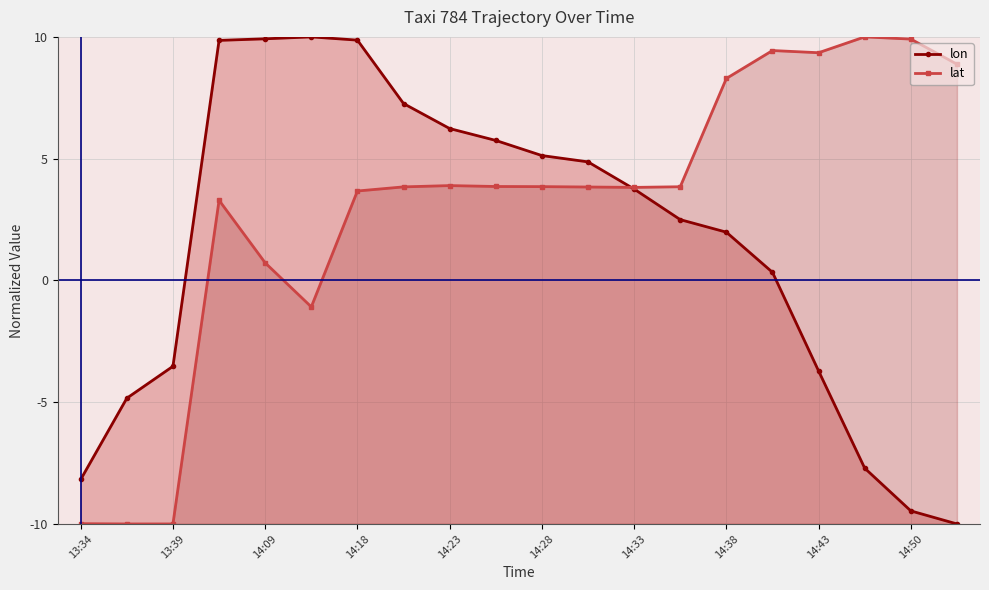

The lon series shows 2.5 at 14:28. True or false?

False